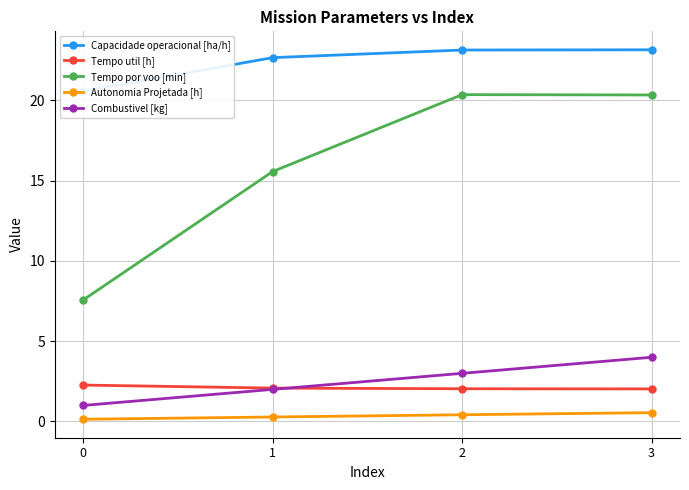

True or false: Autonomia Projetada [h] and Tempo por voo [min] cross at least once.

False